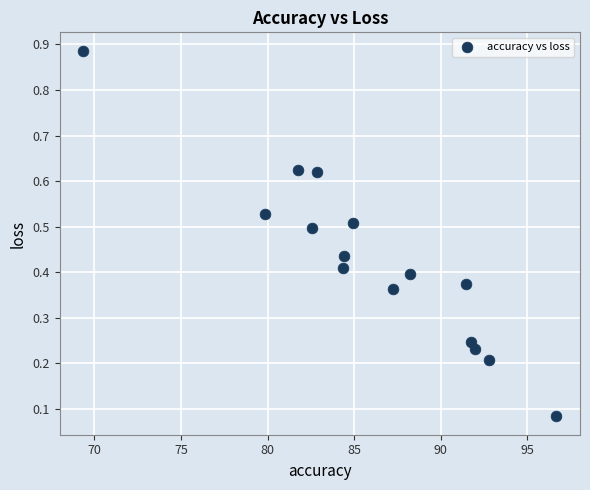

What is the range of Y values (max minus min)?

0.8